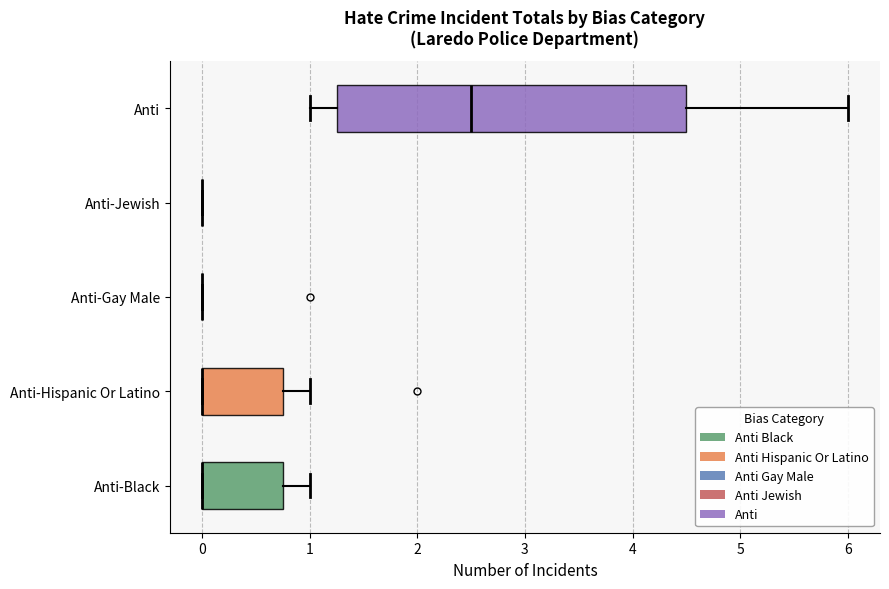

Reading bottom to top, read every box against the x-axis: the position of its median line, the range the box covers, and the ends of its whiskers. The values are not printed on the chart, so give them approximately, as read against the axis.

Anti-Black: median 0.0 (drawn on the box's left edge), box 0.0 to 0.8, whiskers 0.0 to 1.0
Anti-Hispanic Or Latino: median 0.0 (drawn on the box's left edge), box 0.0 to 0.8, whiskers 0.0 to 1.0
Anti-Gay Male: box collapsed to a line at 0.0, whiskers 0.0 to 0.0
Anti-Jewish: box collapsed to a line at 0.0, whiskers 0.0 to 0.0
Anti: median 2.5, box 1.3 to 4.5, whiskers 1.0 to 6.0